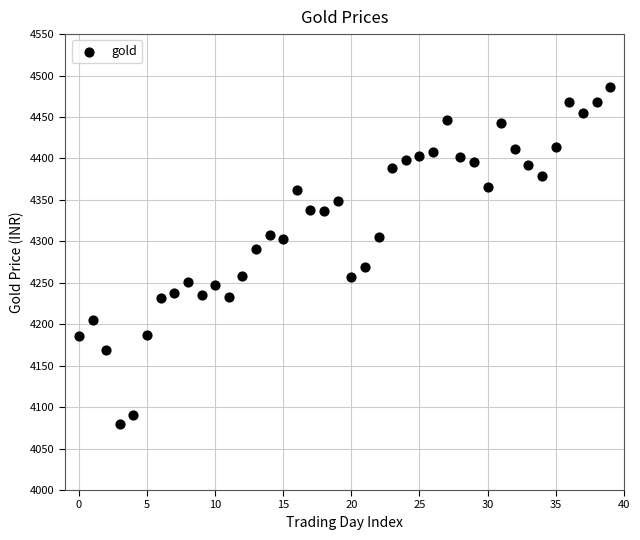

What is the range of Y values (max minus min)?

405.8